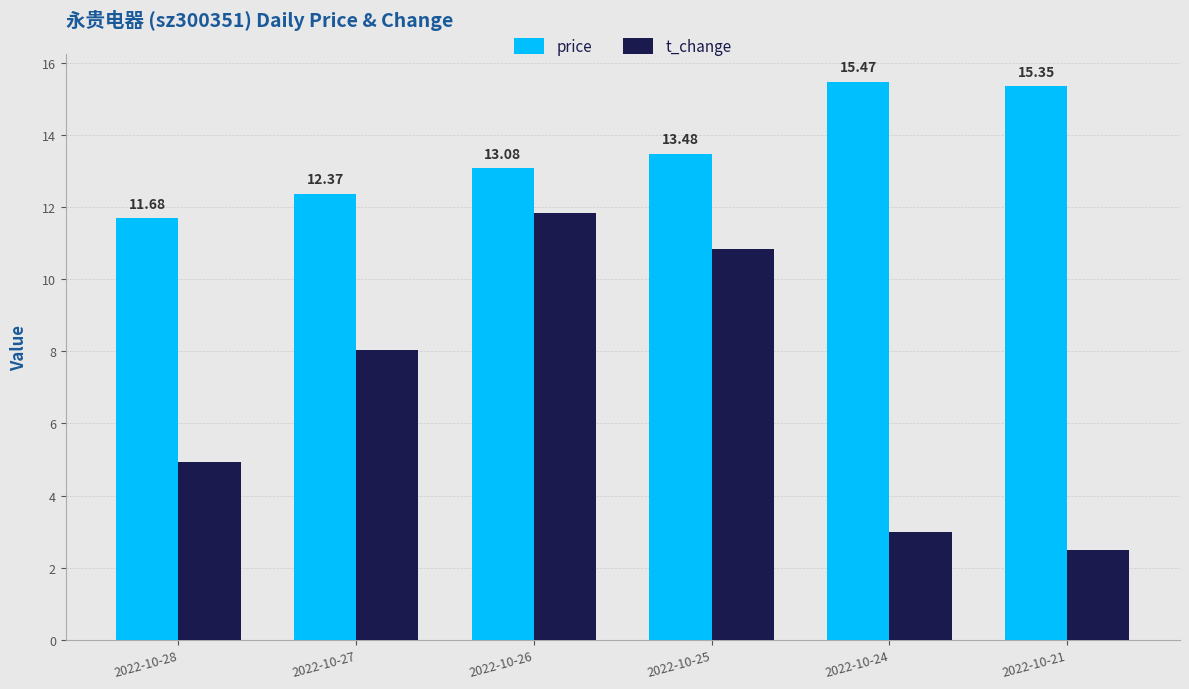

Is the value of t_change at 2022-10-27 greater than the value of price at 2022-10-27?

No